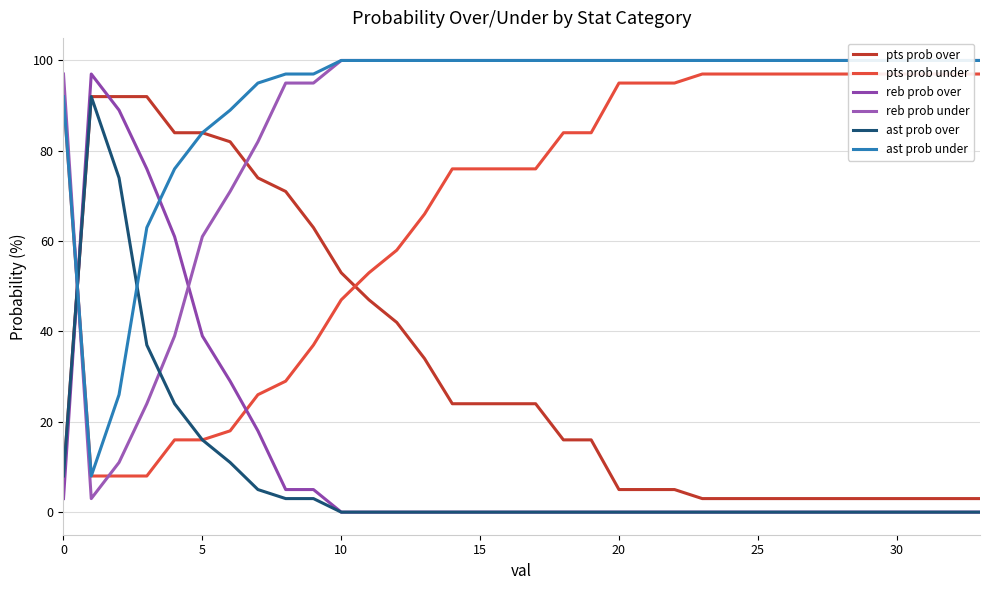

What is the highest value of the ast prob over series?

92